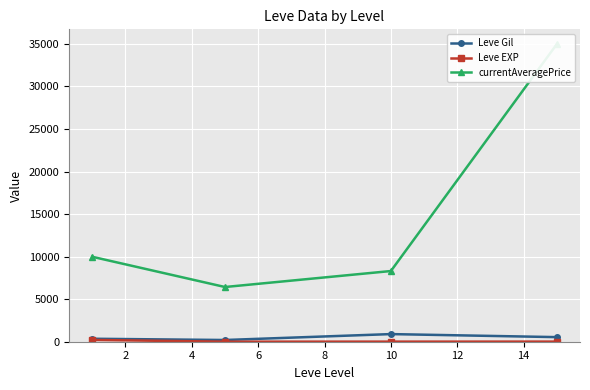

How many data points in currentAveragePrice are less than 9981?

2